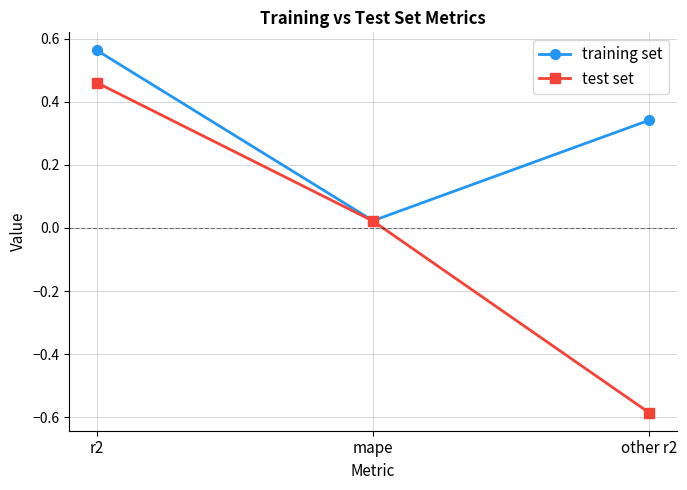

At which category is the sum across all series the highest?

r2